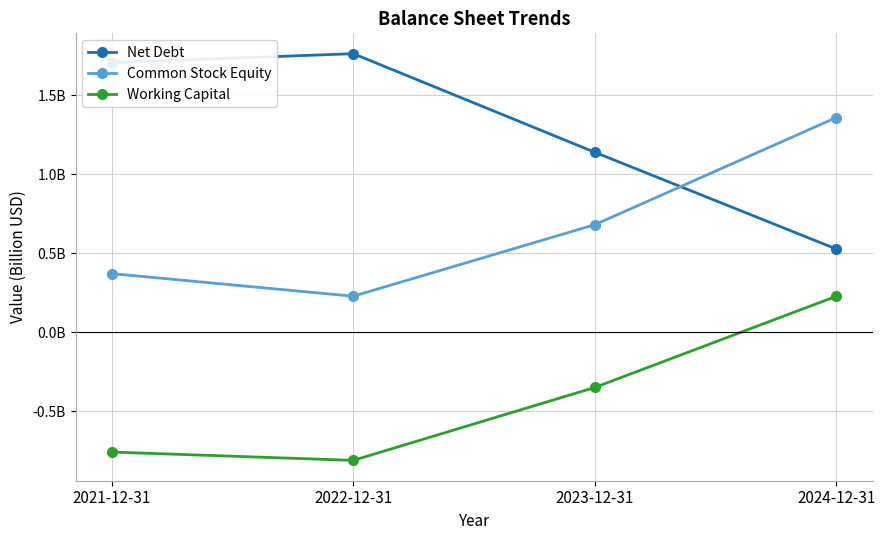

Is this an area chart (filled region under the line)?

No